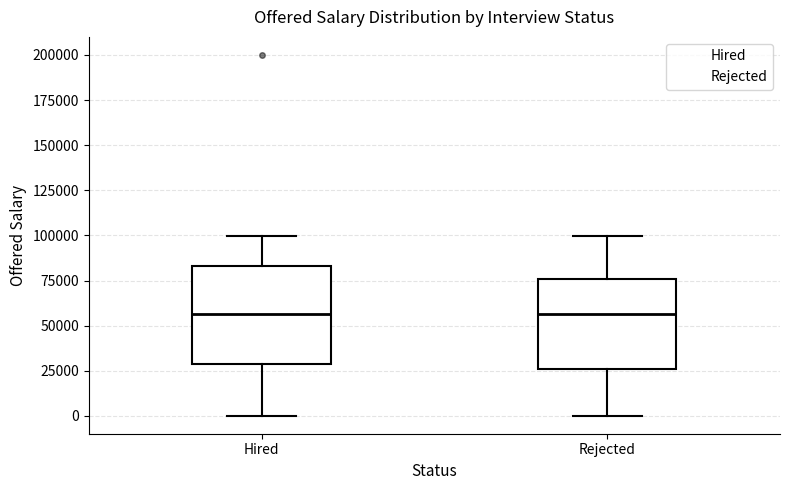

Reading left to right, read every box against the y-axis: the position of its median line, the range the box covers, and the ends of its whiskers. The values are not printed on the chart, so give them approximately, as read against the axis.

Hired: median 55000, box 30000 to 85000, whiskers 0 to 100000
Rejected: median 55000, box 25000 to 75000, whiskers 0 to 100000